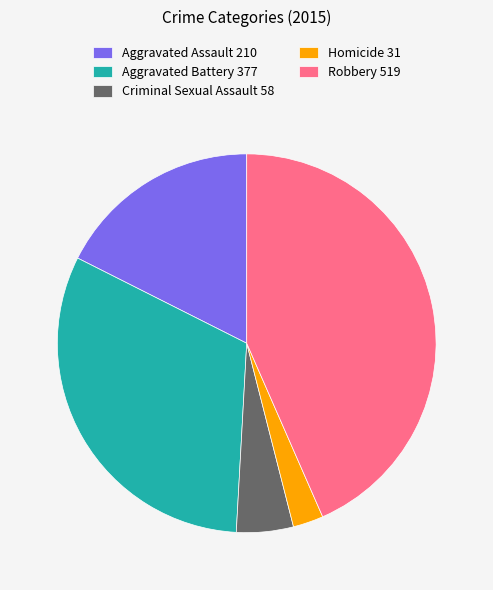

Is the sum of Criminal Sexual Assault 58 and Aggravated Assault 210 greater than half?

No